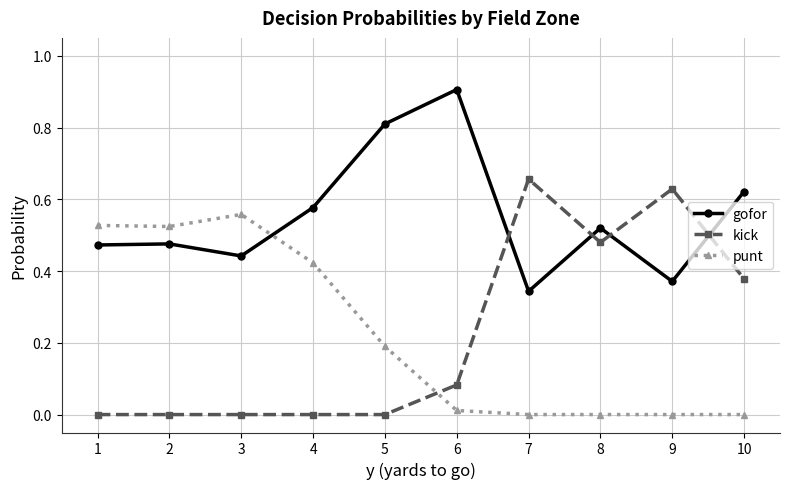

What is the spread (max minus min) of values at 6?

0.9